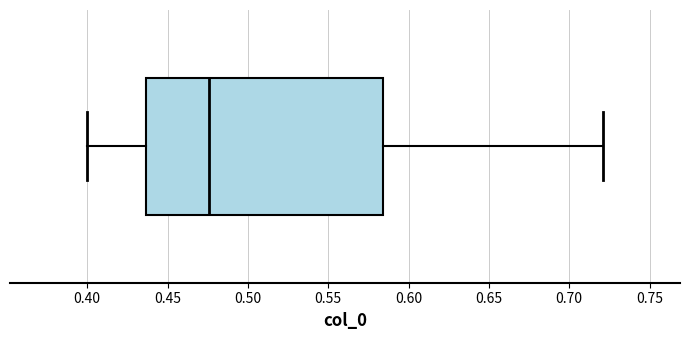

Transcribe this box plot: give where the median line is, the range the box spans, and where the two whiskers end, as read against the x-axis. The values are not printed on the chart, so give them approximately, as read against the axis.

median 0.475, box 0.435 to 0.585, whiskers 0.400 to 0.720